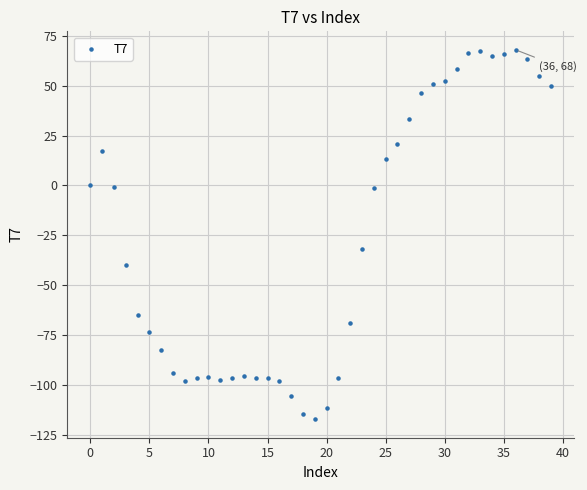

What Y value in the scatter plot is closest to -24?

-31.6